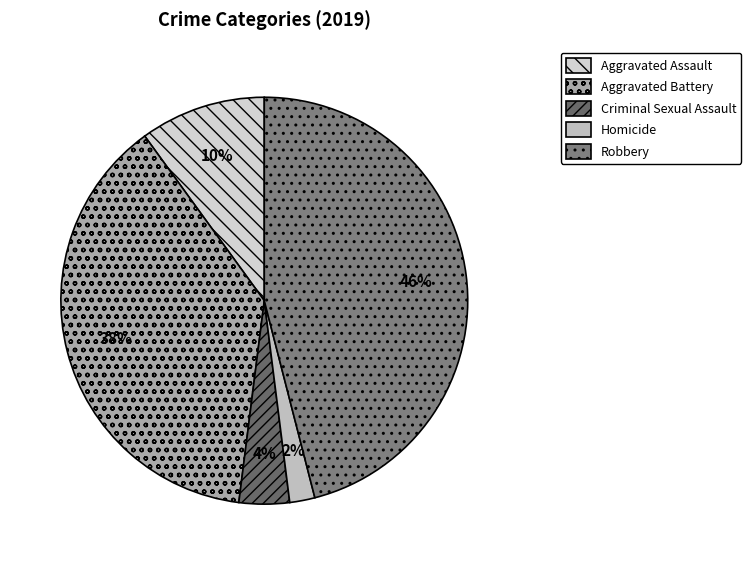

Is Aggravated Battery the majority of the pie?

No